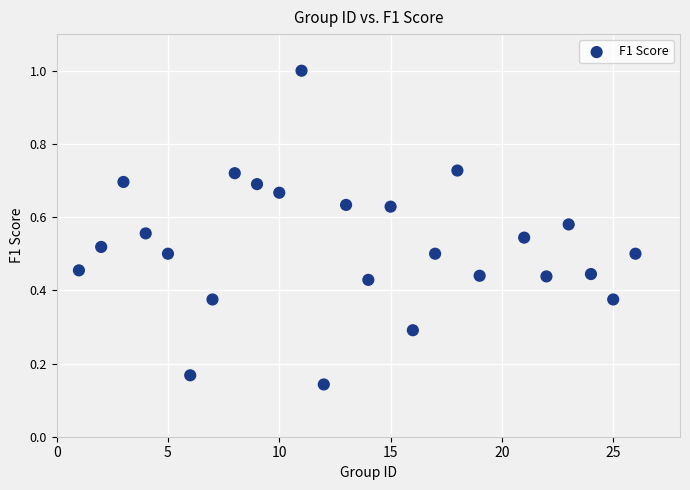

What is the range of Y values (max minus min)?

0.9